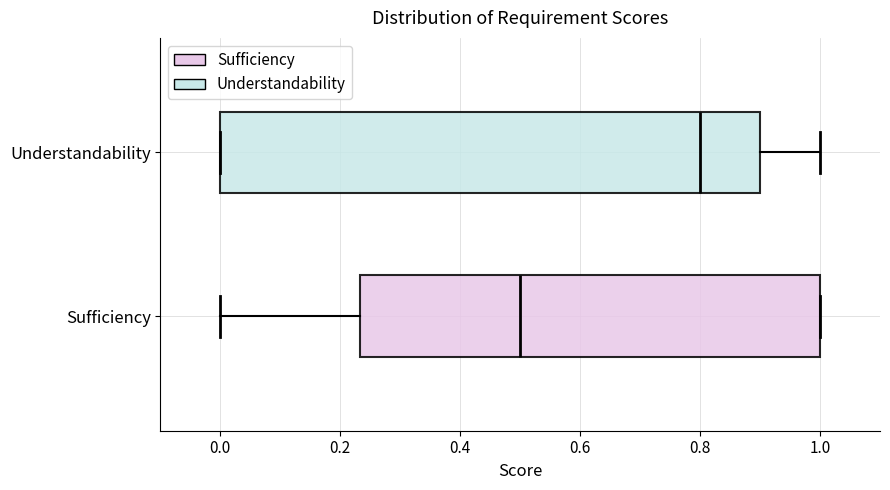

Reading bottom to top, read every box against the x-axis: the position of its median line, the range the box covers, and the ends of its whiskers. The values are not printed on the chart, so give them approximately, as read against the axis.

Sufficiency: median 0.50, box 0.24 to 1.00, whiskers 0.00 to 1.00
Understandability: median 0.80, box 0.00 to 0.90, whiskers 0.00 to 1.00